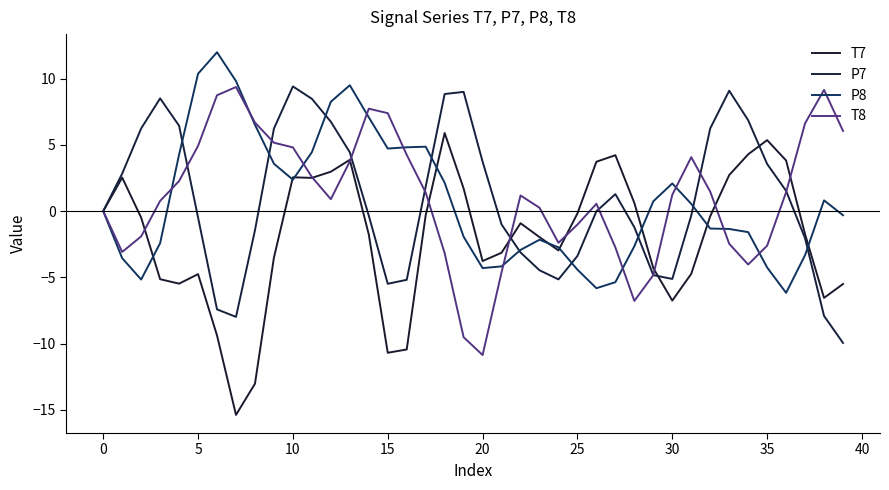

How many lines are shown in the chart?

4